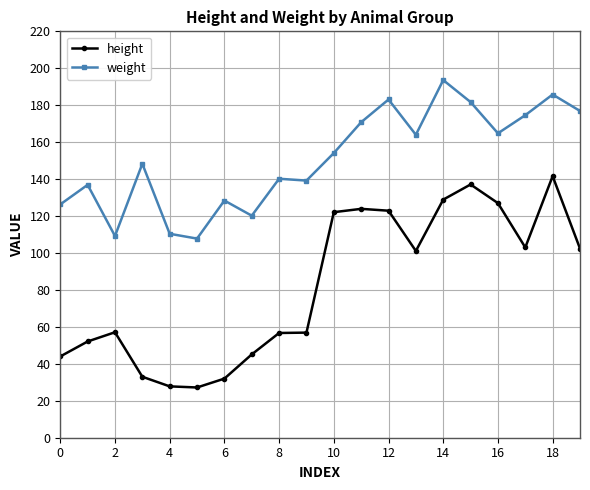

What is the smallest value displayed?

27.2